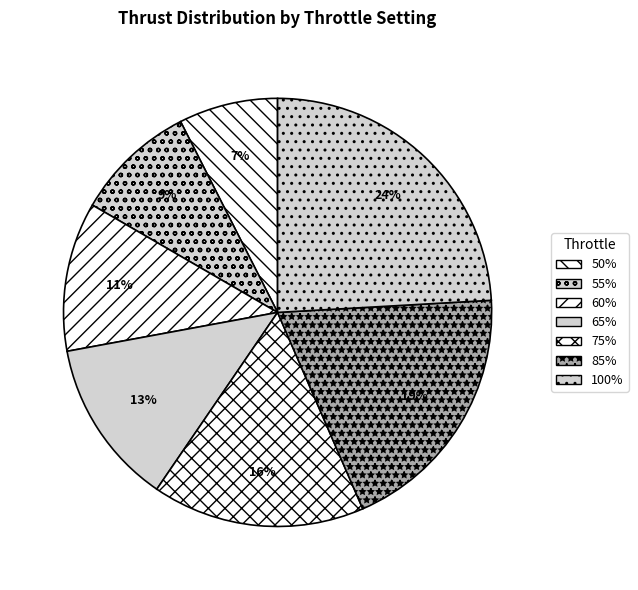

The 85% slice represents 6% of the pie. True or false?

False